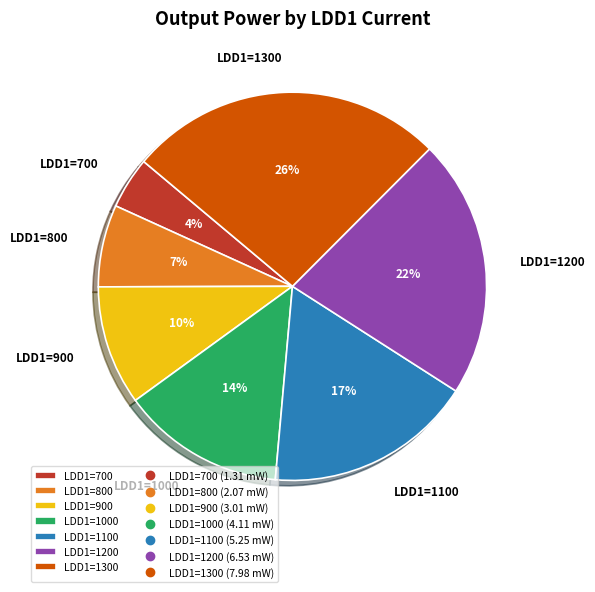

To the nearest percent, what portion does LDD1=1200 represent?

22%